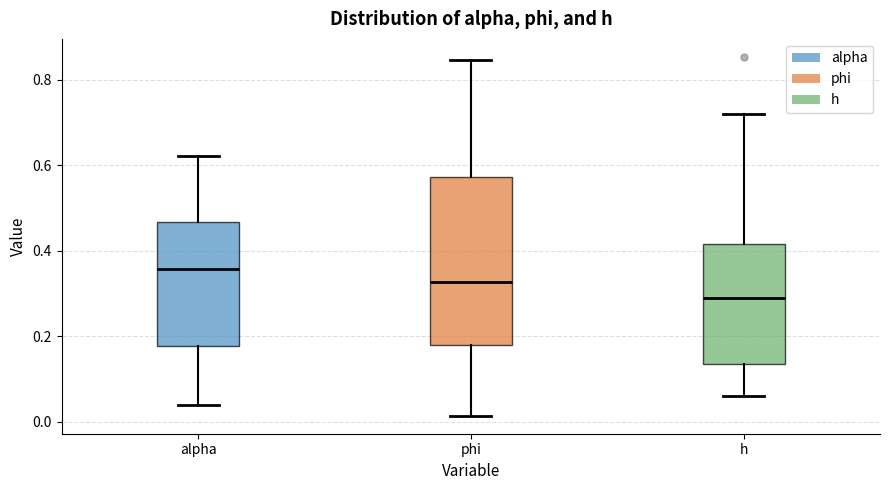

Reading left to right, read every box against the y-axis: the position of its median line, the range the box covers, and the ends of its whiskers. The values are not printed on the chart, so give them approximately, as read against the axis.

alpha: median 0.36, box 0.18 to 0.46, whiskers 0.04 to 0.62
phi: median 0.32, box 0.18 to 0.58, whiskers 0.02 to 0.84
h: median 0.28, box 0.14 to 0.42, whiskers 0.06 to 0.72